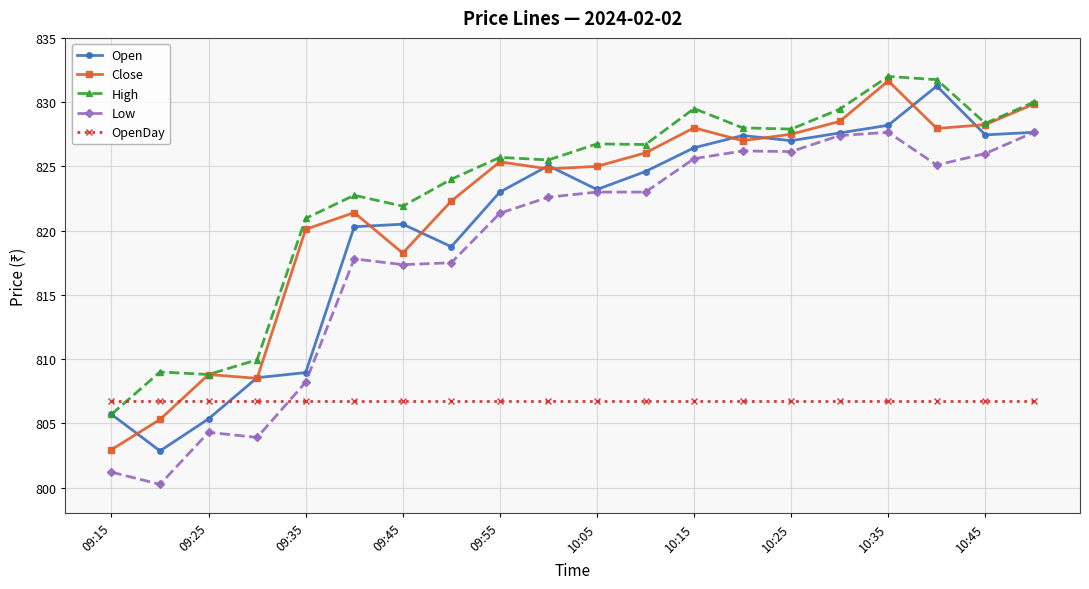

What is the minimum value for Open?

802.9